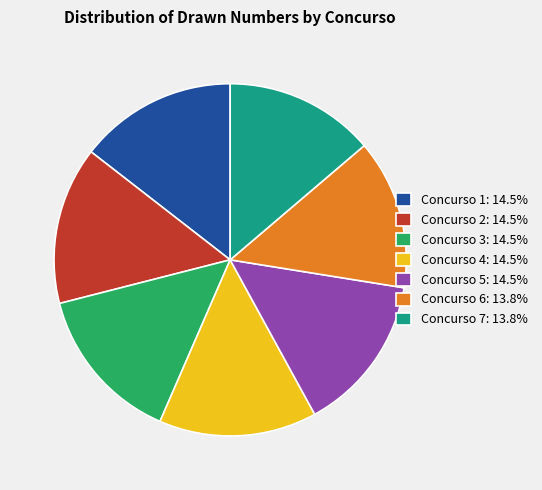

Do Concurso 3: 14.5% and Concurso 7: 13.8% together represent more than half of the pie?

No